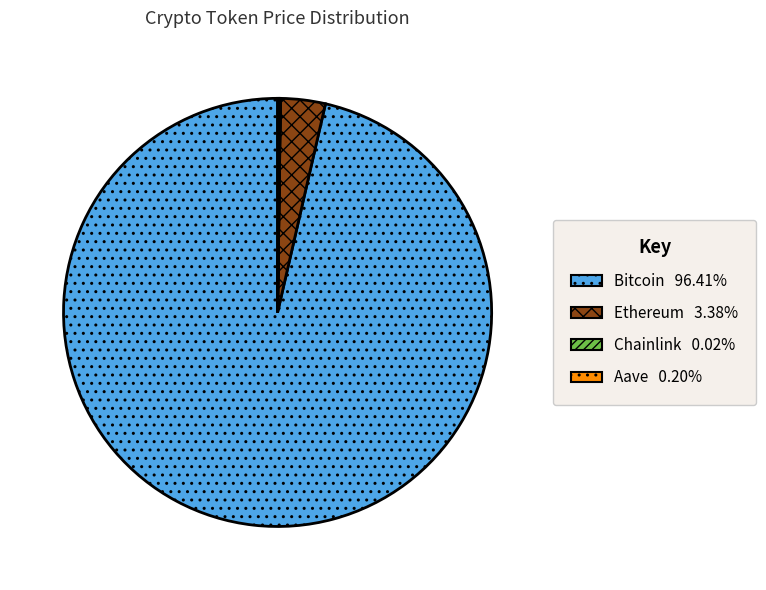

Combined, do Ethereum and Bitcoin account for over 50%?

Yes